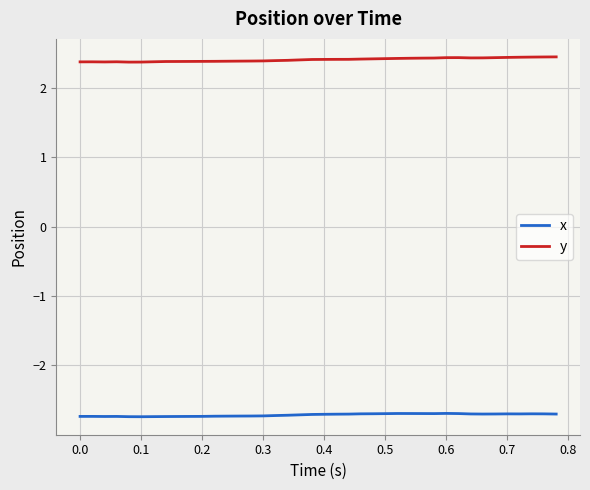

Which series has the widest spread of values?

y